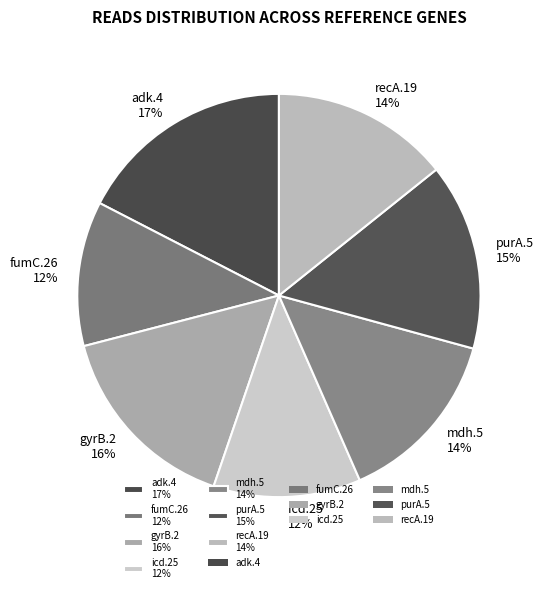

To the nearest percent, what is the average slice percentage?

14%